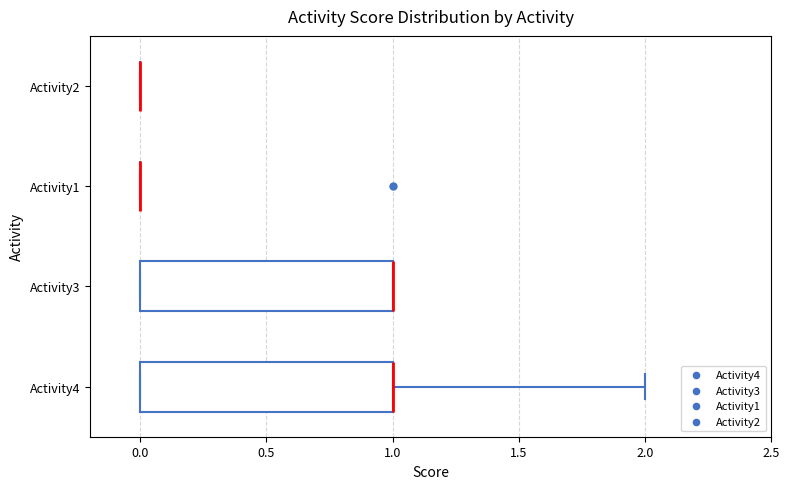

Reading bottom to top, transcribe this box plot: for each box, give where its median line is, the range the box spans, and where its two whiskers end, as read against the x-axis. The values are not printed on the chart, so give them approximately, as read against the axis.

Activity4: median 1 (drawn on the box's right edge), box 0 to 1, whiskers 0 to 2
Activity3: median 1 (drawn on the box's right edge), box 0 to 1, whiskers 0 to 1
Activity1: box collapsed to a line at 0, whiskers 0 to 0
Activity2: box collapsed to a line at 0, whiskers 0 to 0